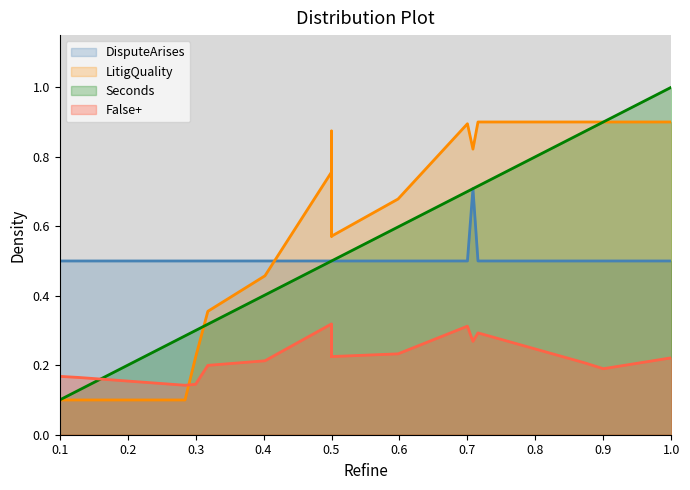

True or false: Seconds has a value of 0.2 at 15.

False